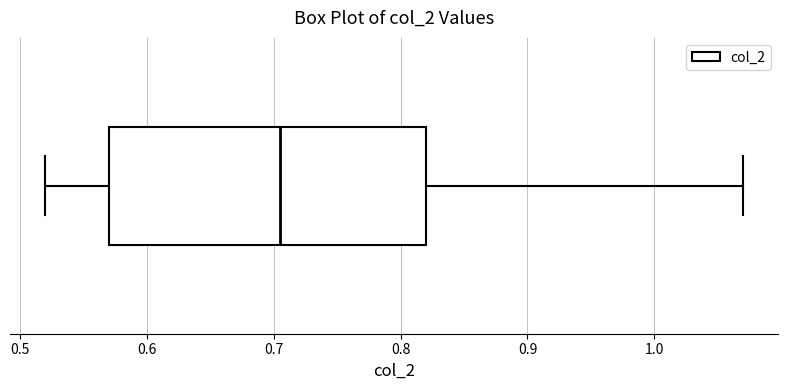

Where does the right whisker of the box end on the x-axis? The values are not printed on the chart, so give them approximately, as read against the axis.

1.07